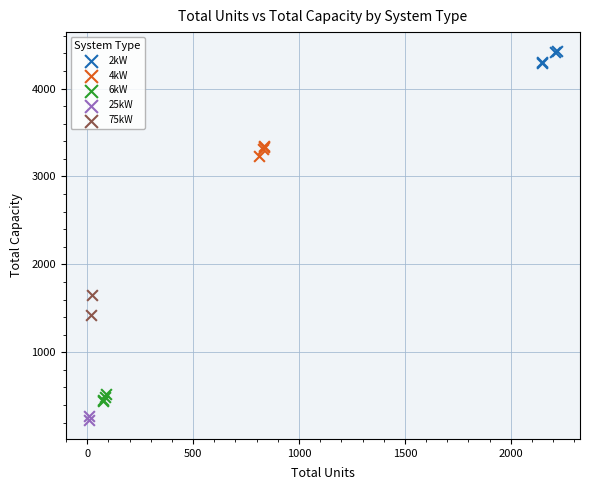

What are all the series names shown in the legend?

2kW, 4kW, 6kW, 25kW, 75kW